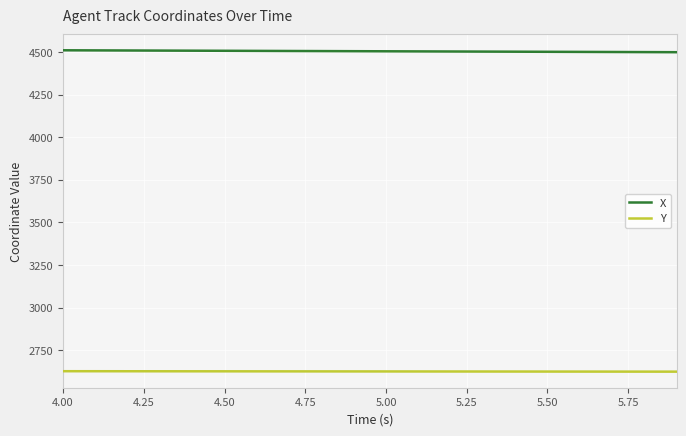

True or false: X and Y intersect in this chart.

False